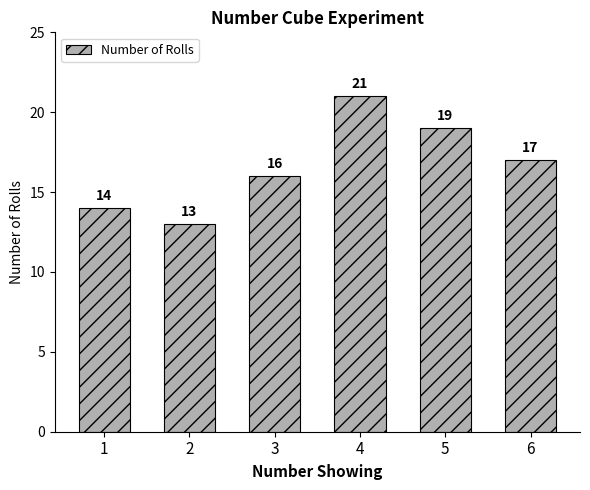

Reading left to right, what are all the values shown in this chart?

14	13	16	21	19	17